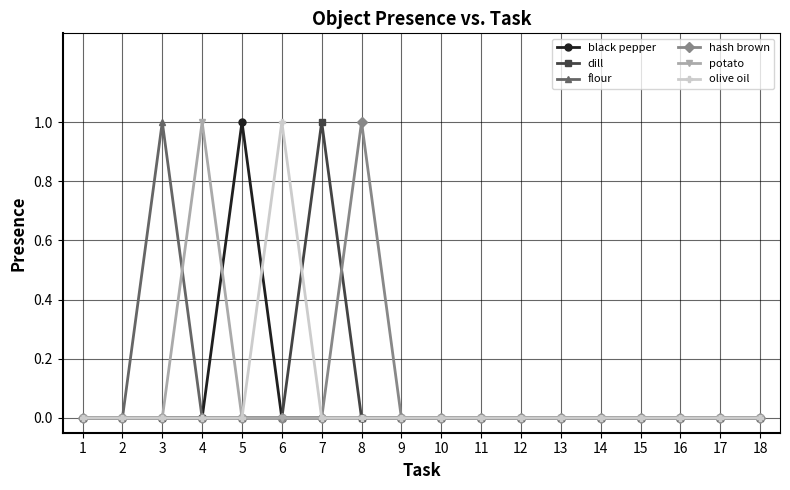

Is it true that hash brown equals 1 at 1?

False